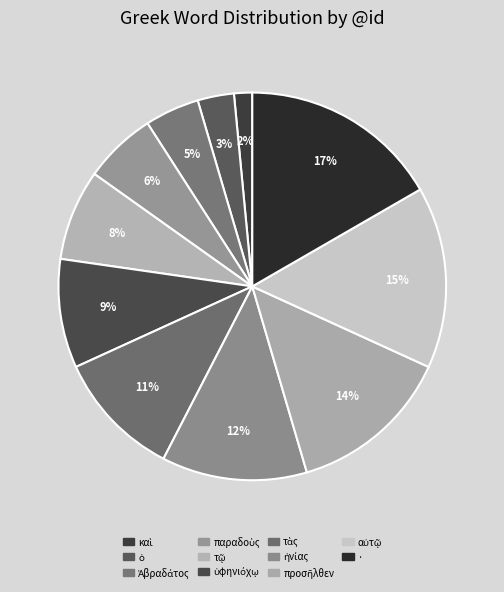

What percentage is NOT represented by καὶ?

98.5%